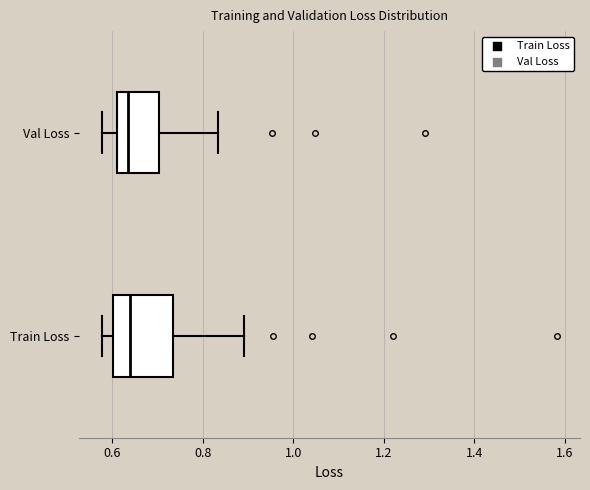

Comparing the boxes themselves (not the whiskers), which one is the widest?

Train Loss